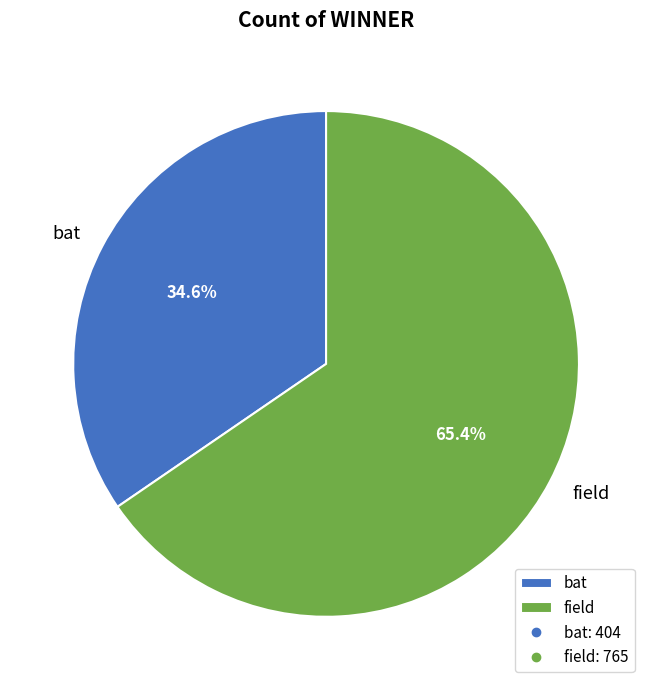

What is the ratio of the value at bat to the value at field?

0.5